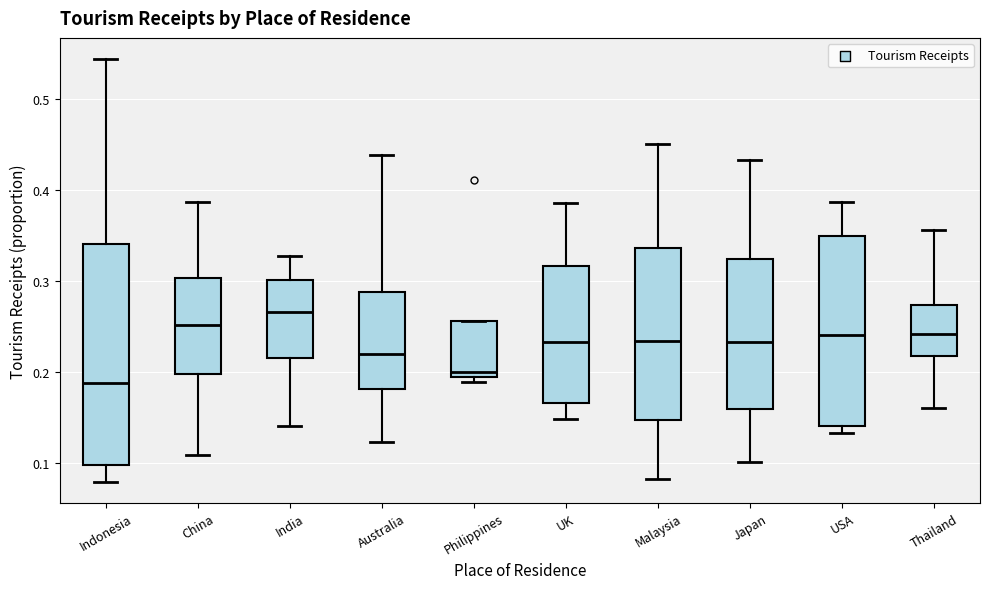

Reading left to right, transcribe this box plot: for each box, give where its median line is, the range the box spans, and where its two whiskers end, as read against the y-axis. The values are not printed on the chart, so give them approximately, as read against the axis.

Indonesia: median 0.19, box 0.10 to 0.34, whiskers 0.08 to 0.54
China: median 0.25, box 0.20 to 0.30, whiskers 0.11 to 0.39
India: median 0.27, box 0.21 to 0.30, whiskers 0.14 to 0.33
Australia: median 0.22, box 0.18 to 0.29, whiskers 0.12 to 0.44
Philippines: median 0.20, box 0.19 to 0.26, whiskers 0.19 (just below the box's lower edge) to 0.26
UK: median 0.23, box 0.17 to 0.32, whiskers 0.15 to 0.39
Malaysia: median 0.23, box 0.15 to 0.34, whiskers 0.08 to 0.45
Japan: median 0.23, box 0.16 to 0.32, whiskers 0.10 to 0.43
USA: median 0.24, box 0.14 to 0.35, whiskers 0.13 to 0.39
Thailand: median 0.24, box 0.22 to 0.27, whiskers 0.16 to 0.36